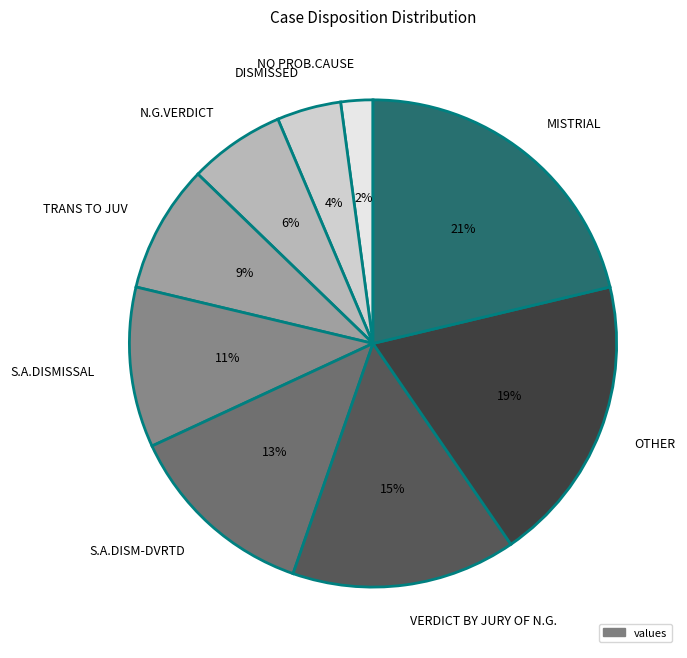

Which slice is the smallest?

NO PROB.CAUSE